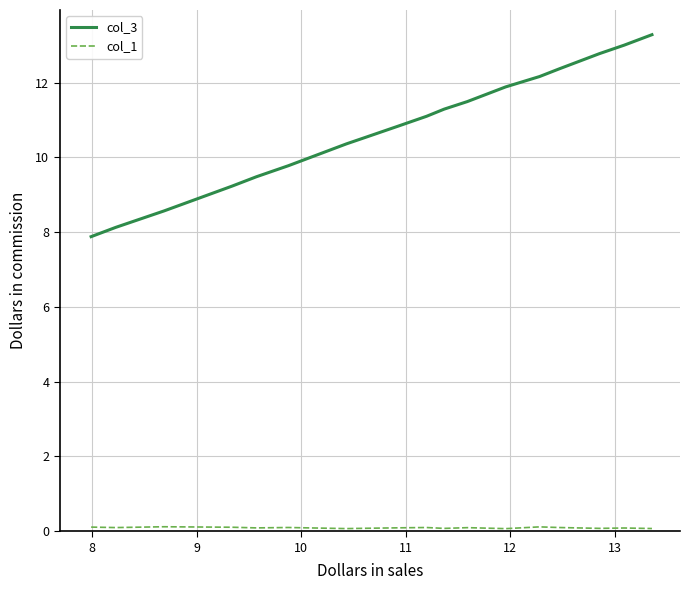

Which series has the largest total across all categories?

col_3